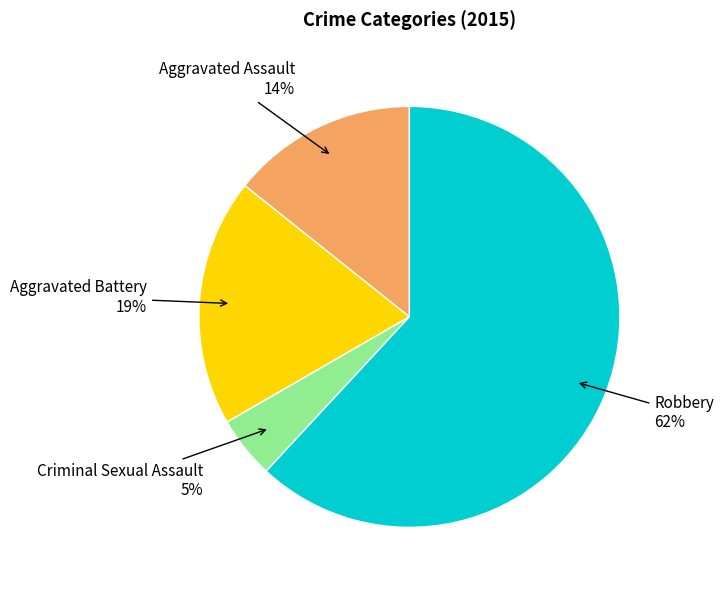

Which category has the biggest portion of the pie?

Robbery